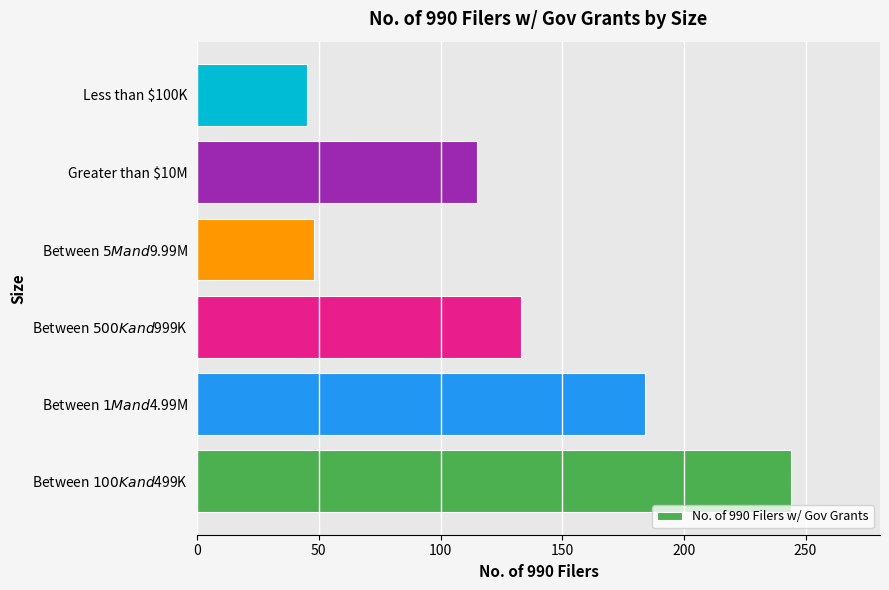

Rank the categories by value from lowest to highest.

Less than $100K, Between $5M and $9.99M, Greater than $10M, Between $500K and $999K, Between $1M and $4.99M, Between $100K and $499K